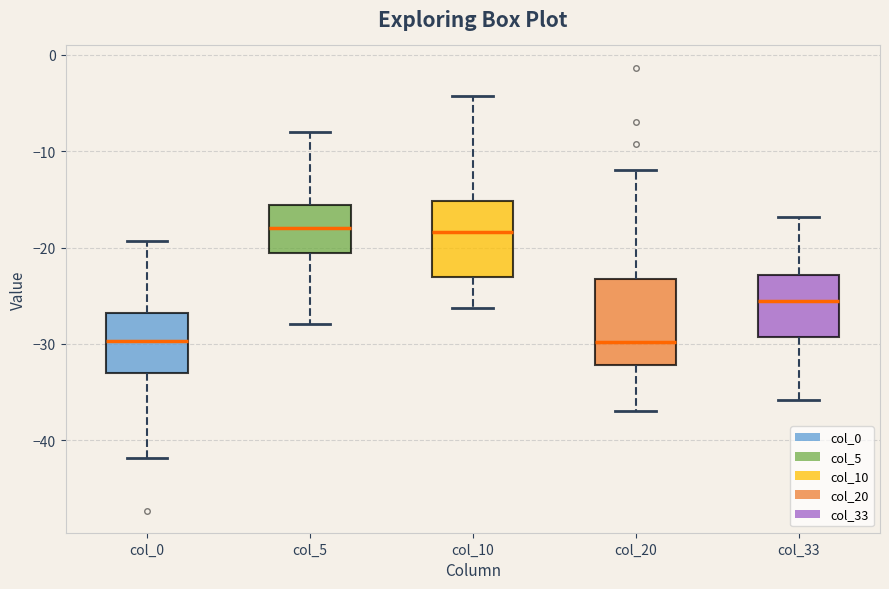

Reading left to right, read every box against the y-axis: the position of its median line, the range the box covers, and the ends of its whiskers. The values are not printed on the chart, so give them approximately, as read against the axis.

col_0: median -30, box -33 to -27, whiskers -42 to -19
col_5: median -18, box -21 to -16, whiskers -28 to -8
col_10: median -18, box -23 to -15, whiskers -26 to -4
col_20: median -30, box -32 to -23, whiskers -37 to -12
col_33: median -26, box -29 to -23, whiskers -36 to -17